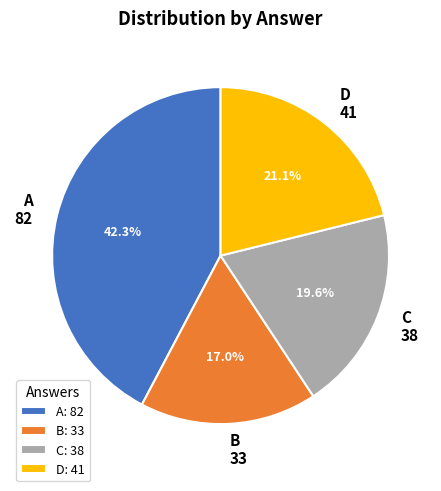

Does A 82 represent more than half of the total?

No